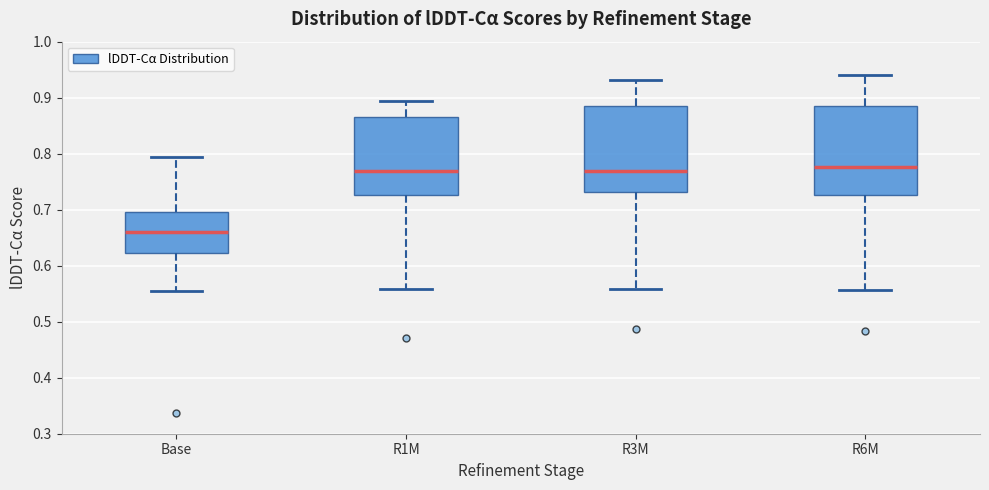

Reading left to right, transcribe this box plot: for each box, give where its median line is, the range the box spans, and where its two whiskers end, as read against the y-axis. The values are not printed on the chart, so give them approximately, as read against the axis.

Base: median 0.66, box 0.62 to 0.70, whiskers 0.55 to 0.79
R1M: median 0.77, box 0.73 to 0.87, whiskers 0.56 to 0.89
R3M: median 0.77, box 0.73 to 0.89, whiskers 0.56 to 0.93
R6M: median 0.78, box 0.73 to 0.88, whiskers 0.56 to 0.94